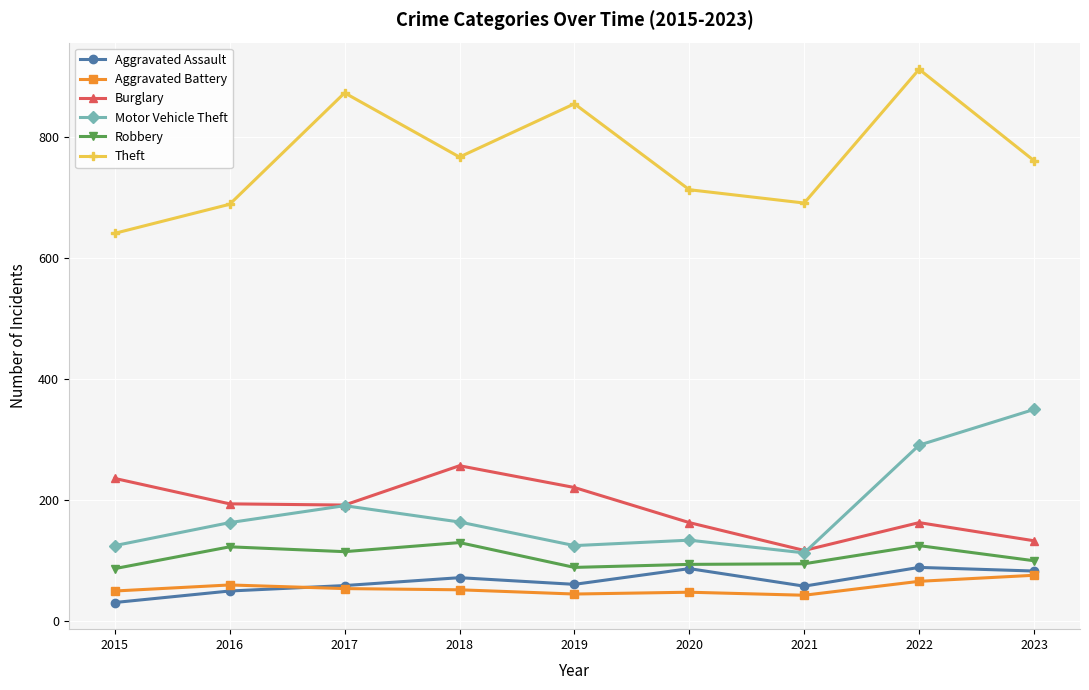

What is the smallest value displayed?

31